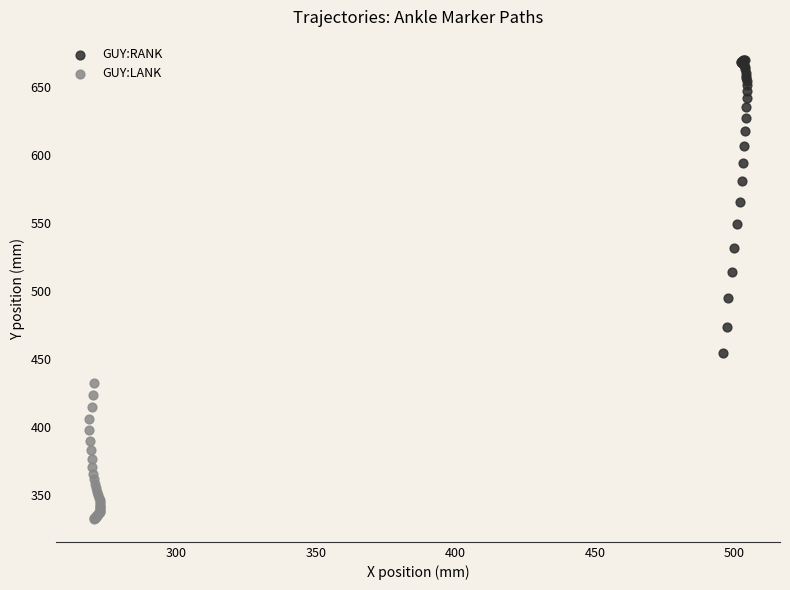

What are all the series names shown in the legend?

GUY:RANK, GUY:LANK